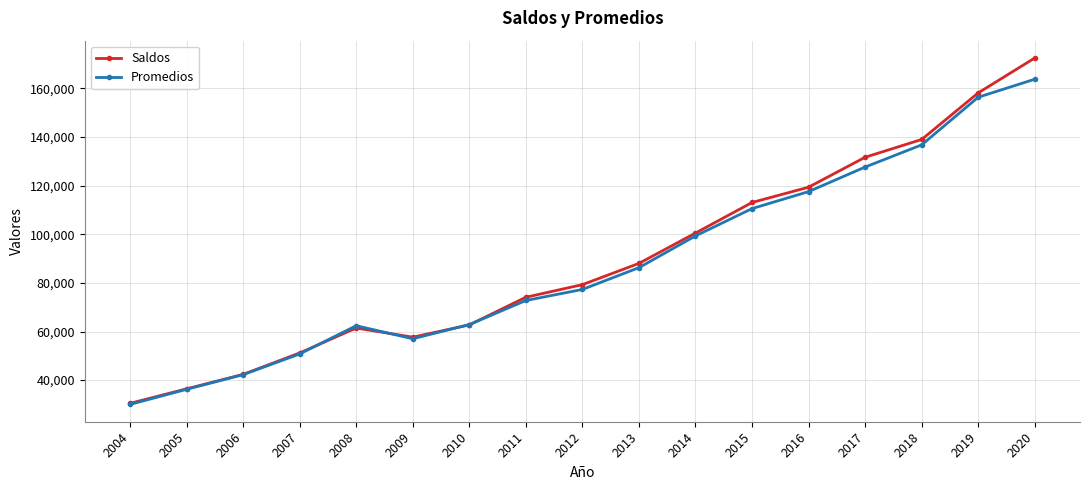

Where is the first local minimum for Promedios?

2009